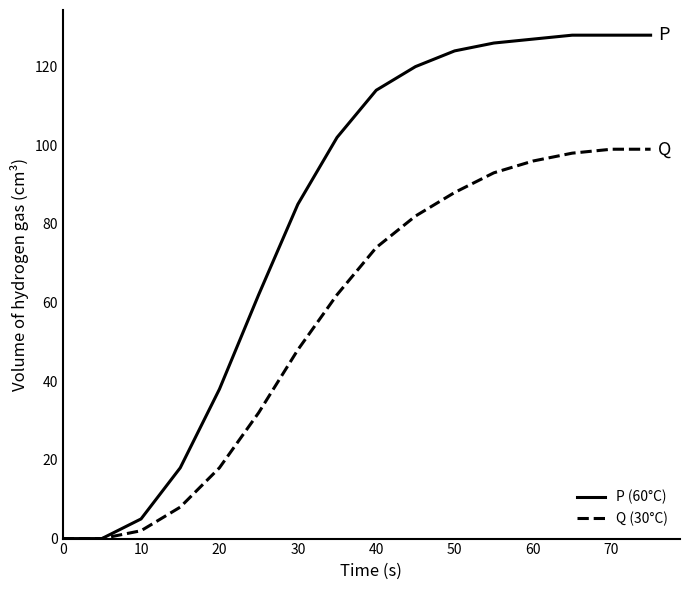

Which series has the widest spread of values?

P (60°C)